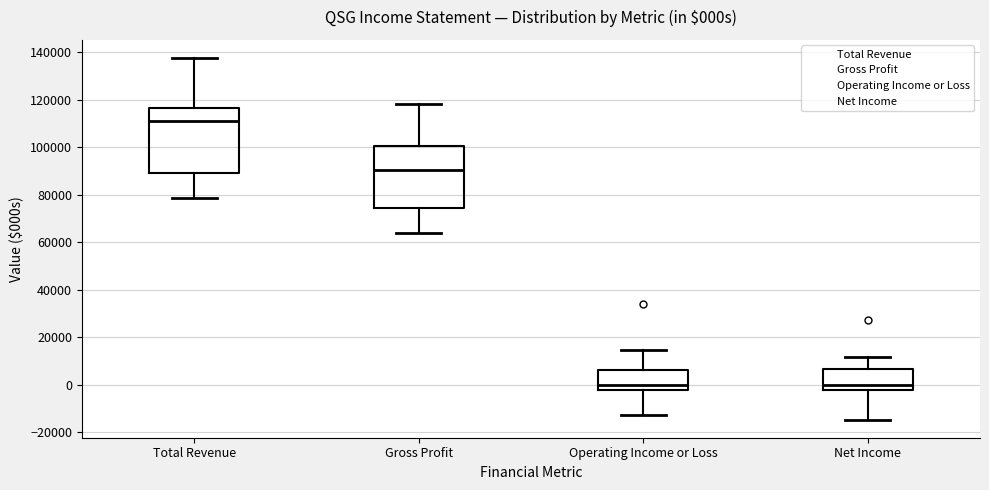

Where does the median line of the box for Gross Profit sit on the y-axis? The values are not printed on the chart, so give them approximately, as read against the axis.

90000